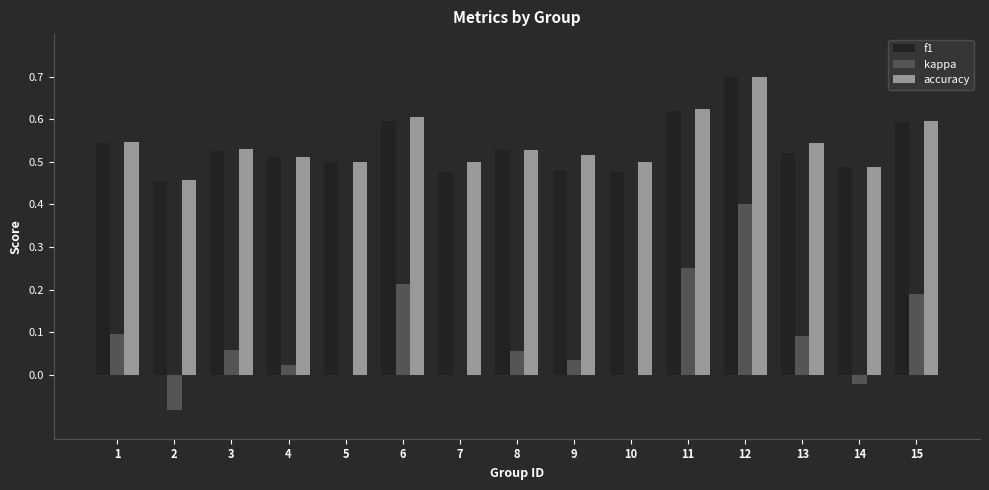

What is the sum of all f1 values?

8.0